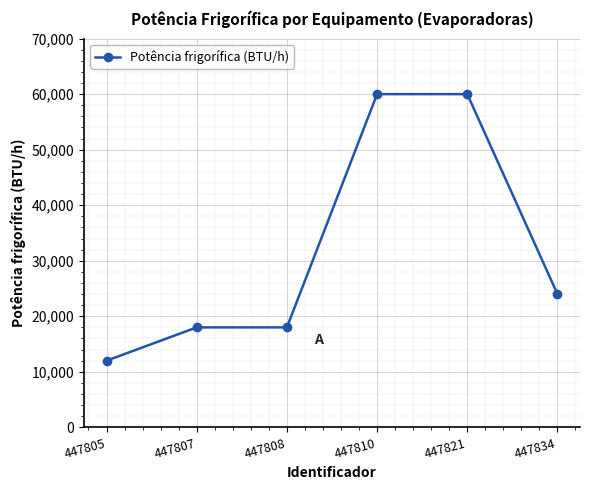

Which category has the lowest value across all series?

447805